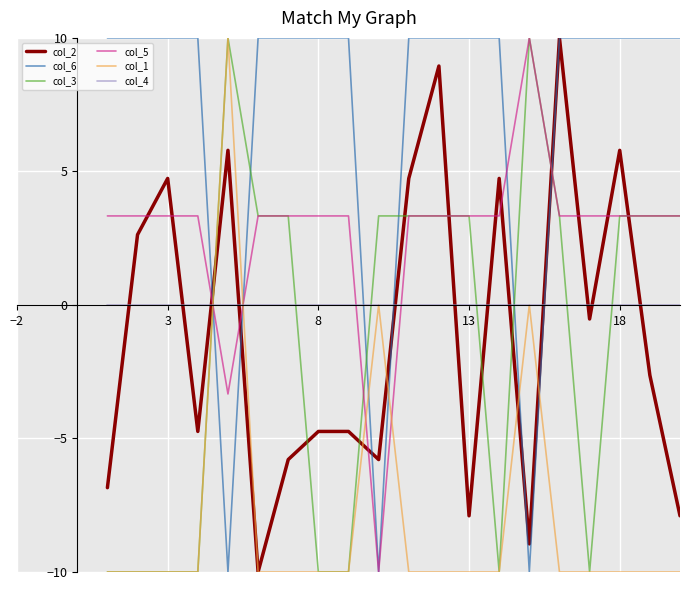

Which series ends up on top after the final intersection of col_2 and col_3?

col_3